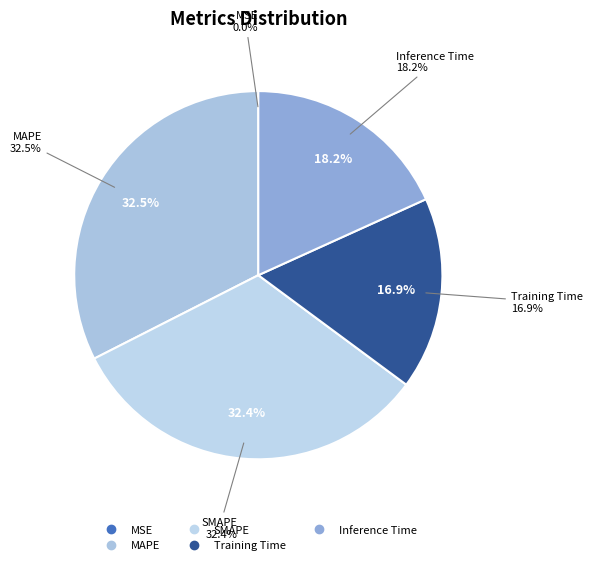

To the nearest percent, what is the average slice percentage?

20%